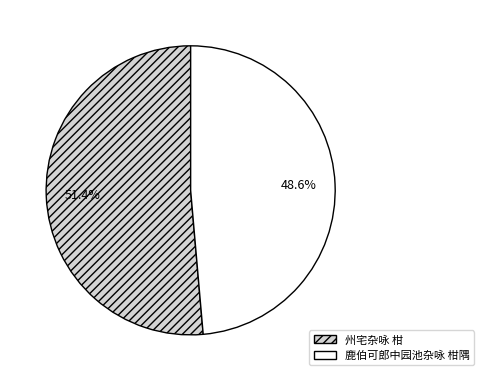

To the nearest percent, what is the difference between the 州宅杂咏 柑 and 鹿伯可郎中园池杂咏 柑隅 slice percentages?

3%